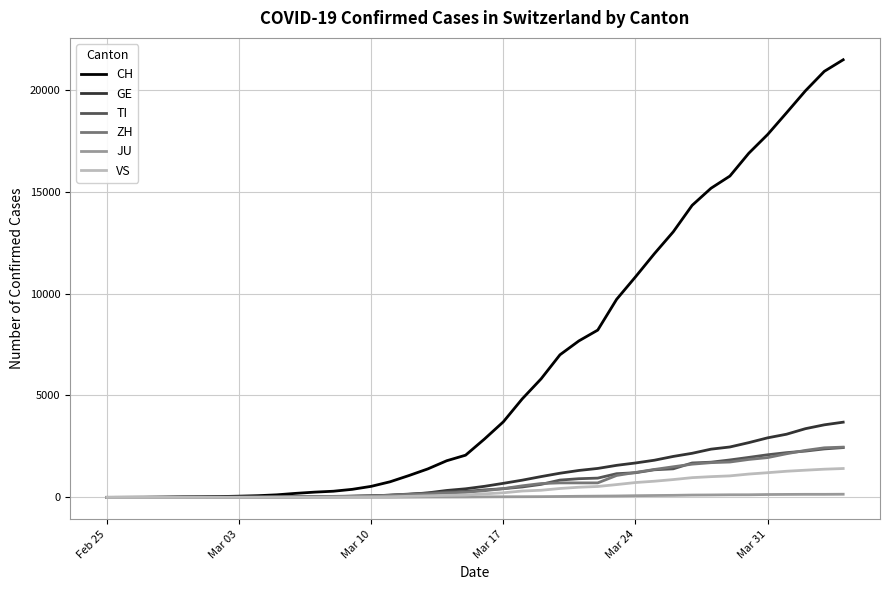

Which series has the largest total across all categories?

CH